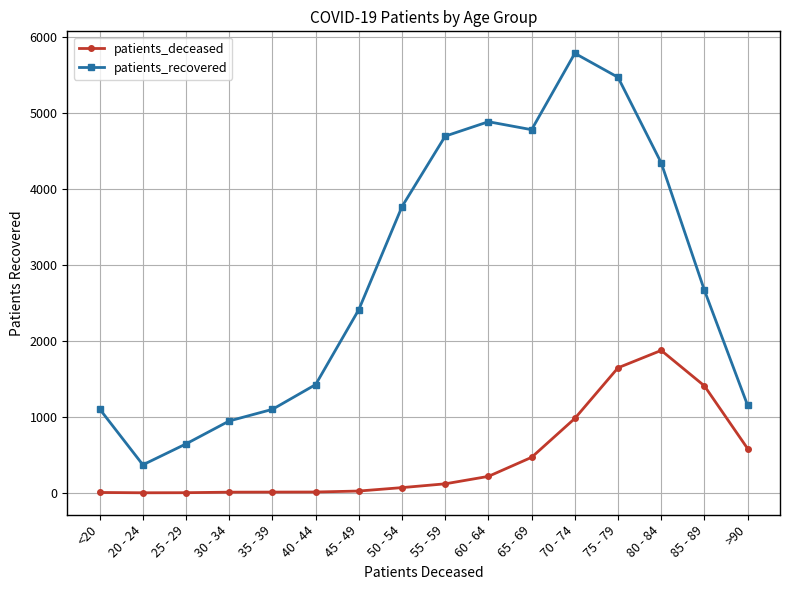

Where is the first local maximum for patients_recovered?

60 - 64